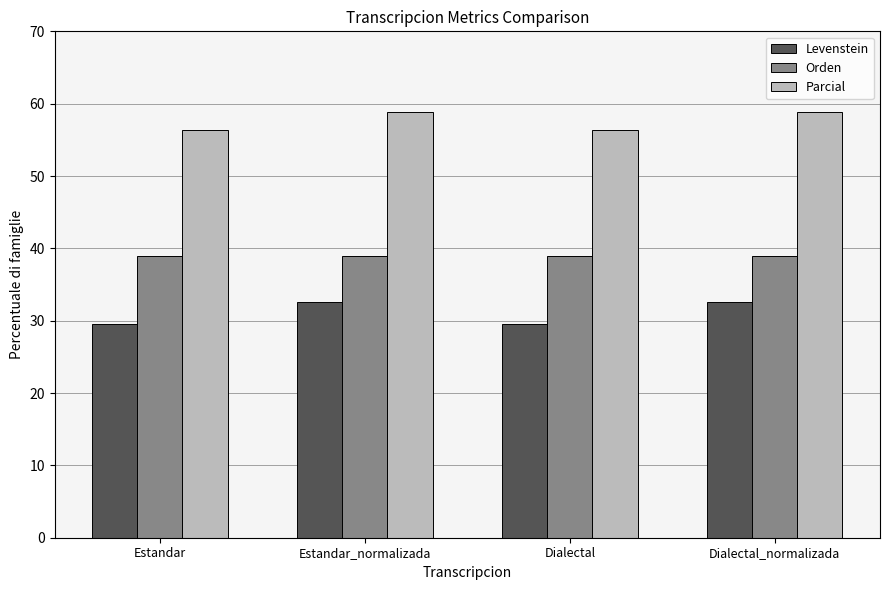

Reading right to left, list all the values displayed in this chart.

Levenstein: 32.6	29.5	32.6	29.5
Orden: 38.9	38.9	38.9	38.9
Parcial: 58.8	56.4	58.8	56.4